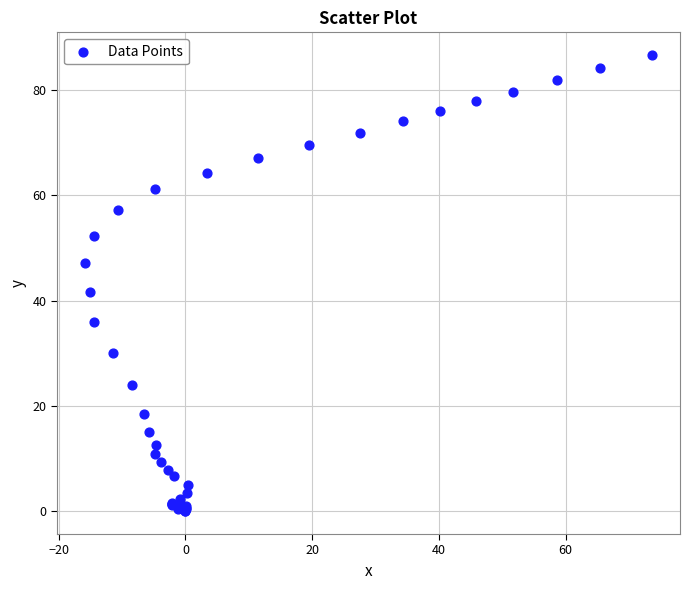

What Y value in the scatter plot is closest to 43?

41.6